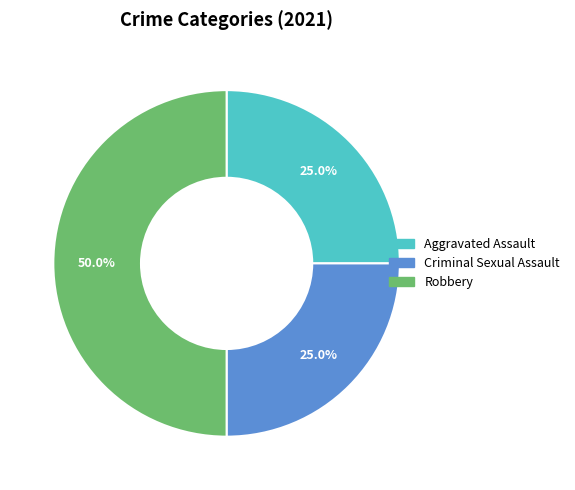

Count the number of slices in the pie.

3